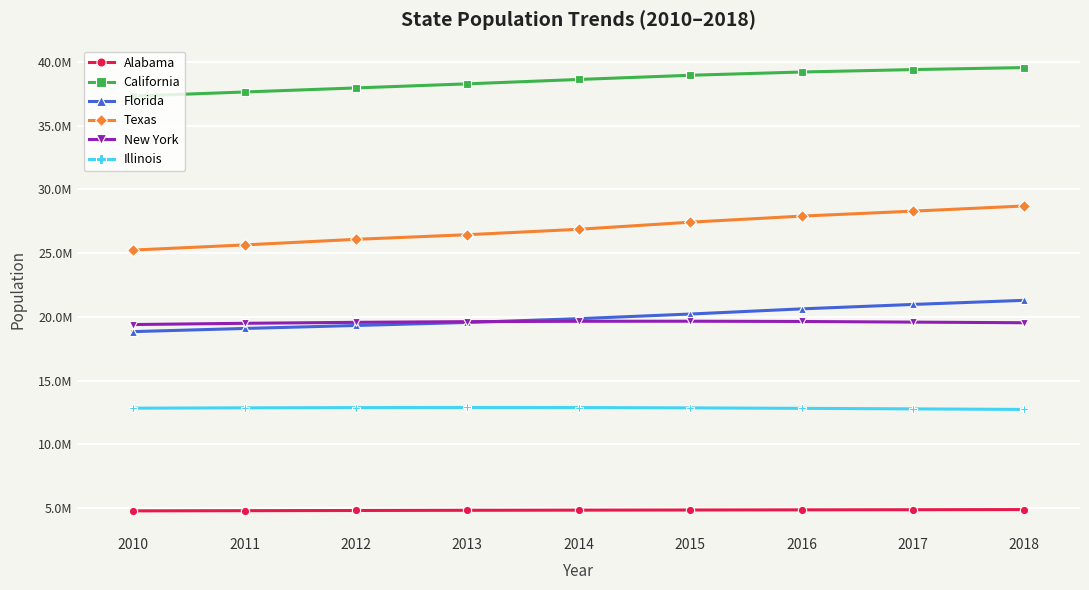

Reading right to left, what are all the values shown in this chart?

Alabama: 4887871	4875120	4864745	4853160	4842481	4830460	4815564	4798834	4785448
California: 39557045	39399349	39209127	38953142	38625139	38280824	37960782	37641823	37320903
Florida: 21299325	20976812	20629982	20224249	19860330	19563166	19326230	19093352	18845785
Texas: 28701845	28295553	27904862	27429639	26872702	26446784	26085706	25645629	25241427
New York: 19542209	19590719	19641589	19661411	19656330	19628043	19574549	19498514	19400080
Illinois: 12741080	12786196	12826895	12864342	12888962	12898269	12884119	12867291	12840762